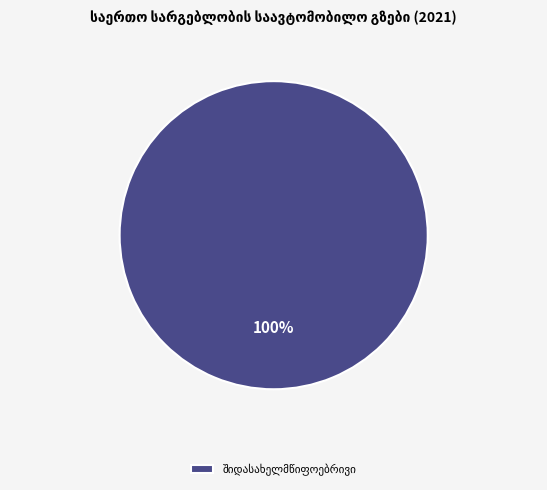

Count the number of slices in the pie.

1